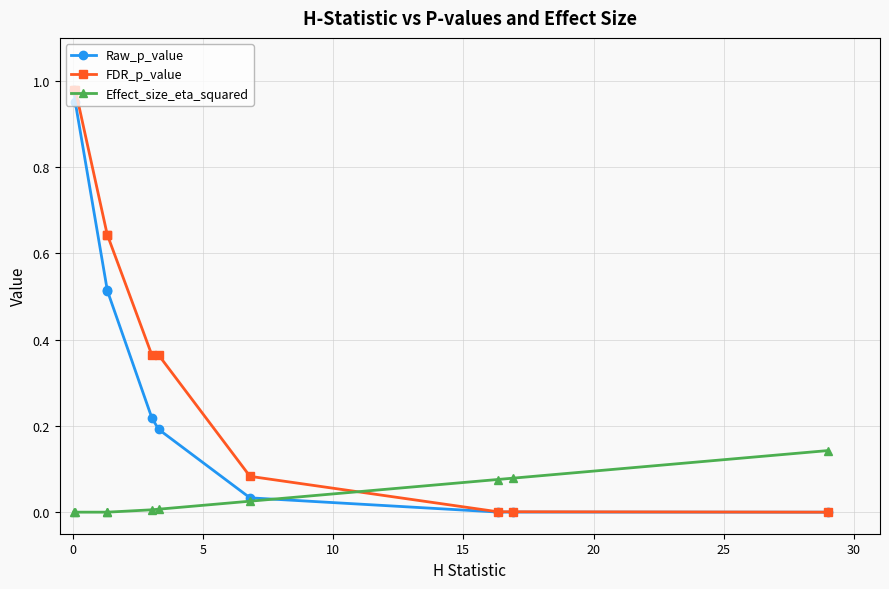

Does the chart have visible grid lines?

Yes